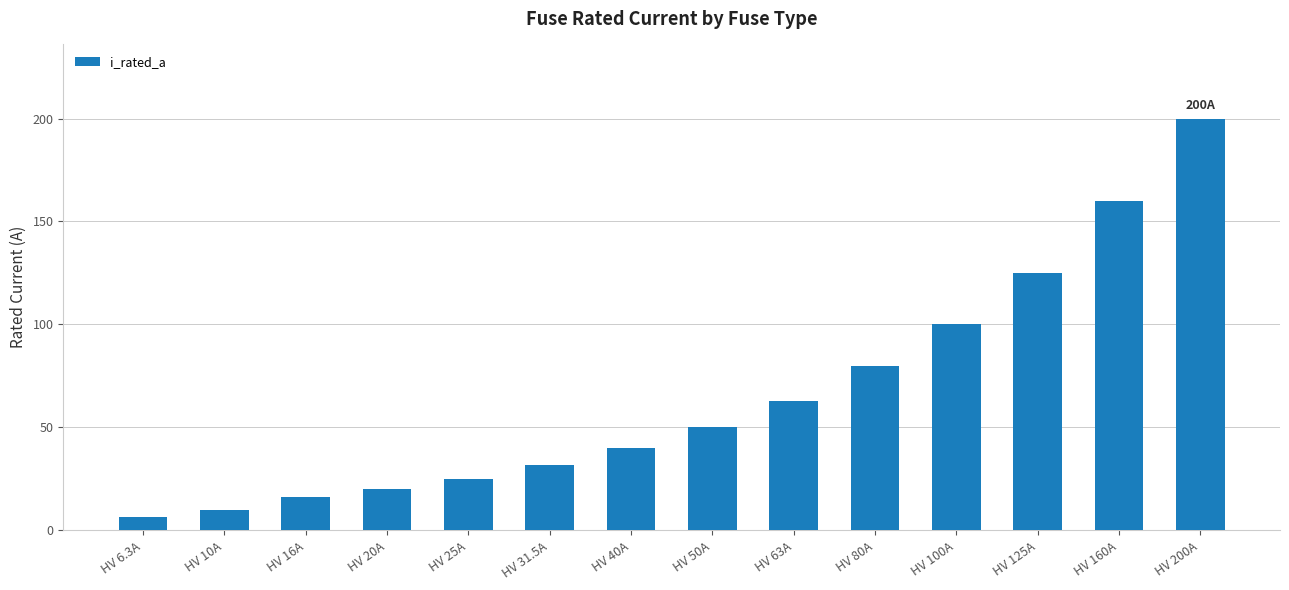

Between HV 6.3A and HV 160A, which is larger?

HV 160A